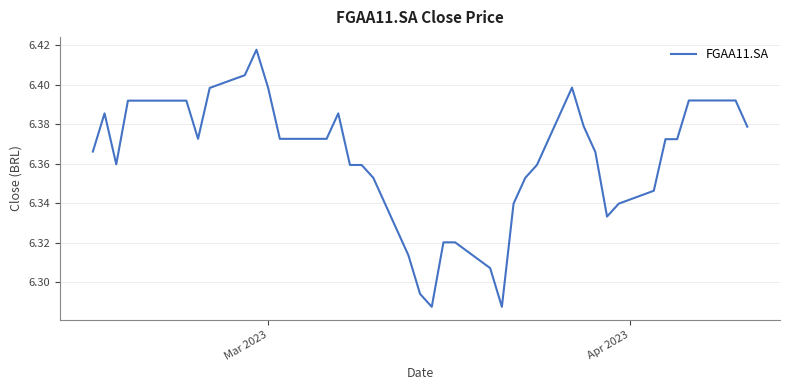

Does the chart have visible grid lines?

Yes